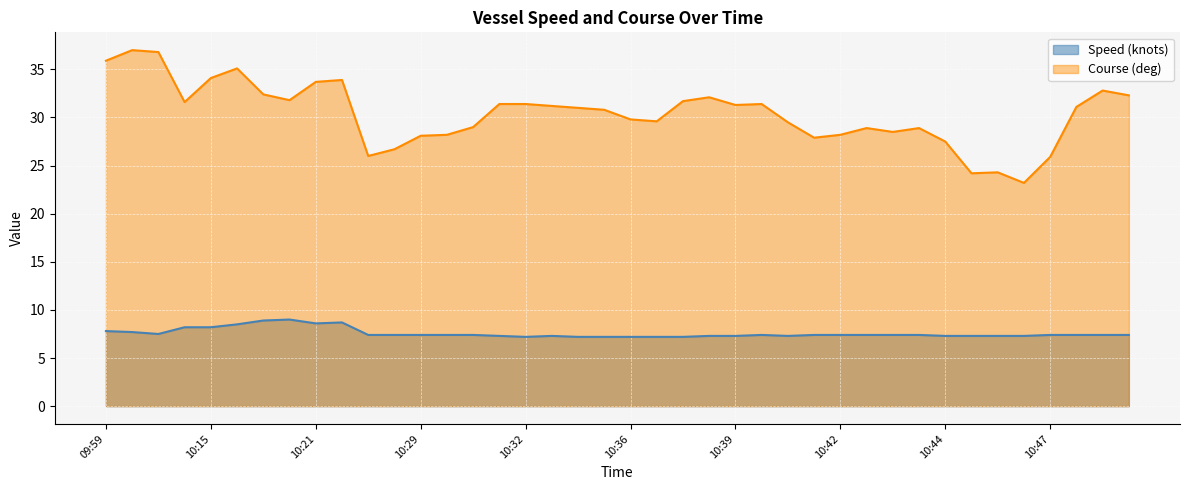

What is the total value across all series at 10:32?

38.6